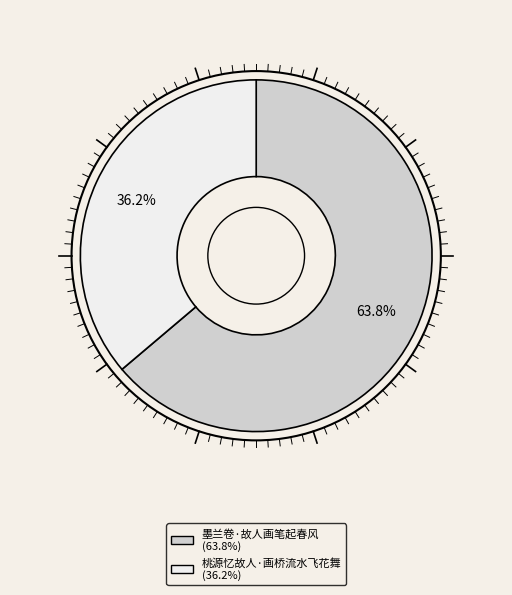

To the nearest percent, what is the combined percentage of 墨兰卷·故人画笔起春风 and 桃源忆故人·画桥流水飞花舞?

100%